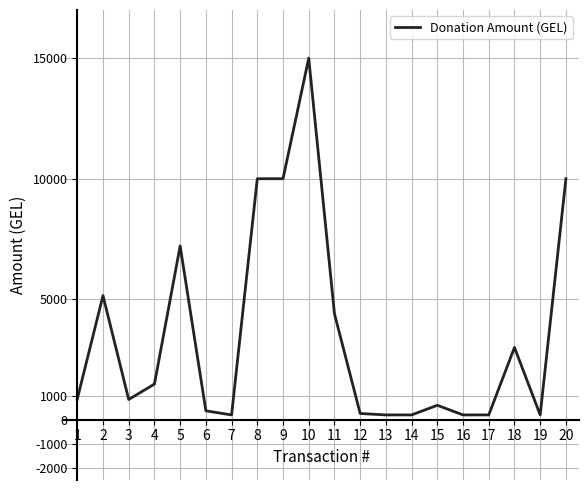

Which has a higher value, 9 or 13?

9